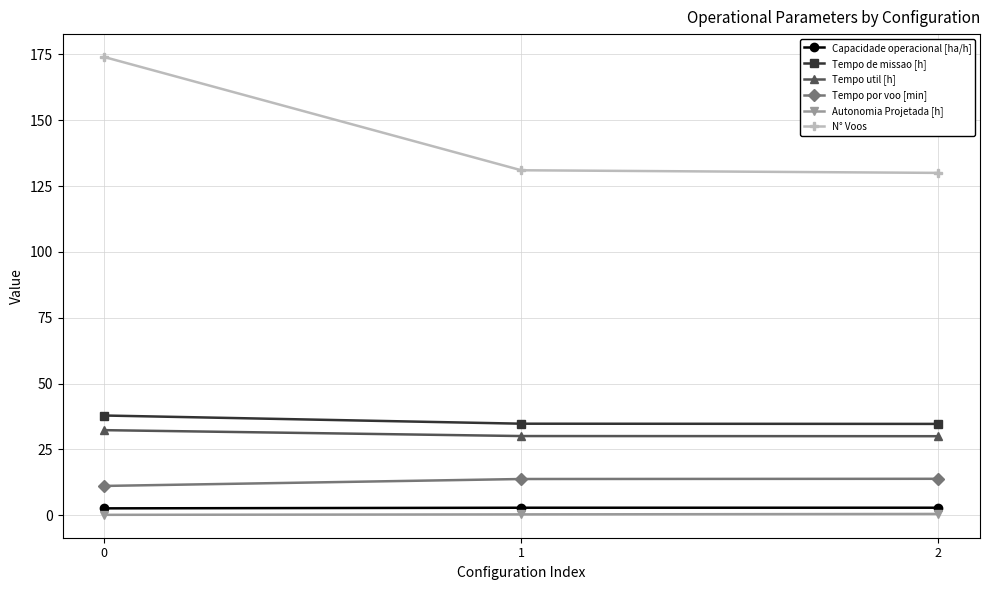

Rank the series by their maximum value, from lowest to highest.

Autonomia Projetada [h], Capacidade operacional [ha/h], Tempo por voo [min], Tempo util [h], Tempo de missao [h], N° Voos